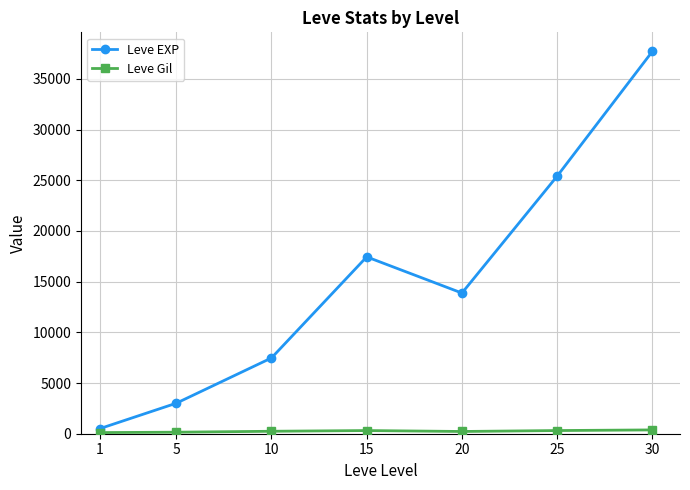

Which series has the largest total across all categories?

Leve EXP